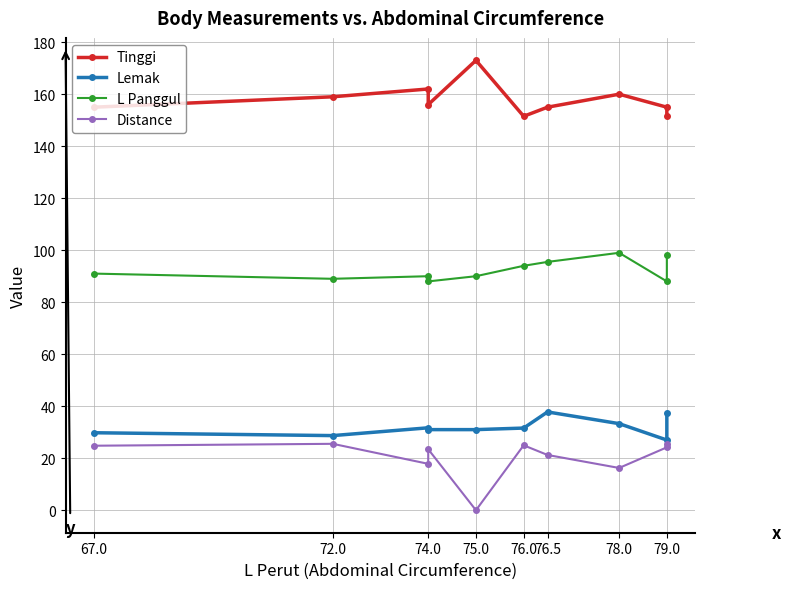

True or false: Tinggi has a value of 90.5 at 72.0.

False